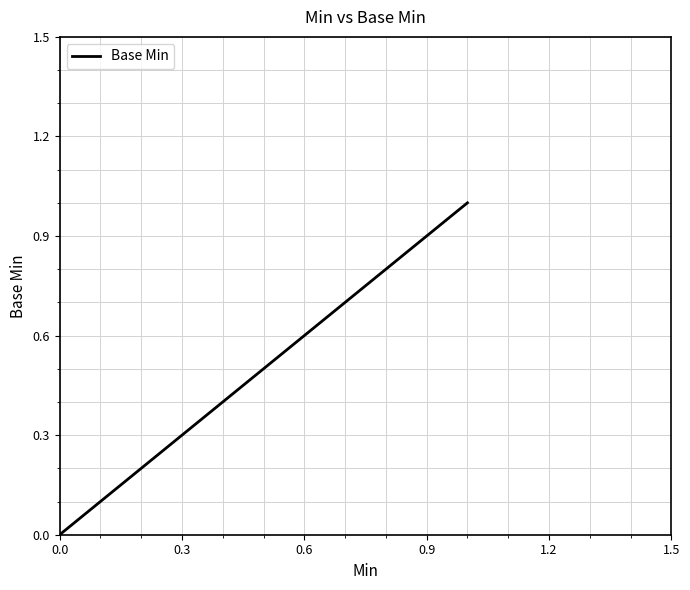

Count the number of categories in the chart.

2